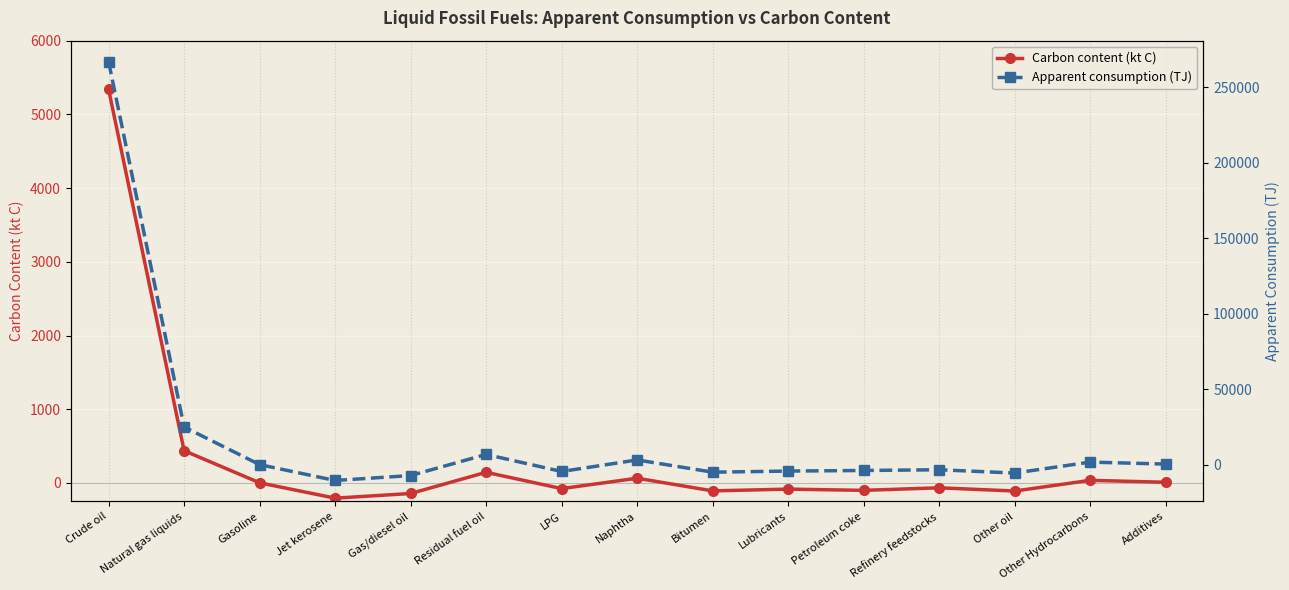

What is the sum of all Carbon content (kt C) values?

5148.7